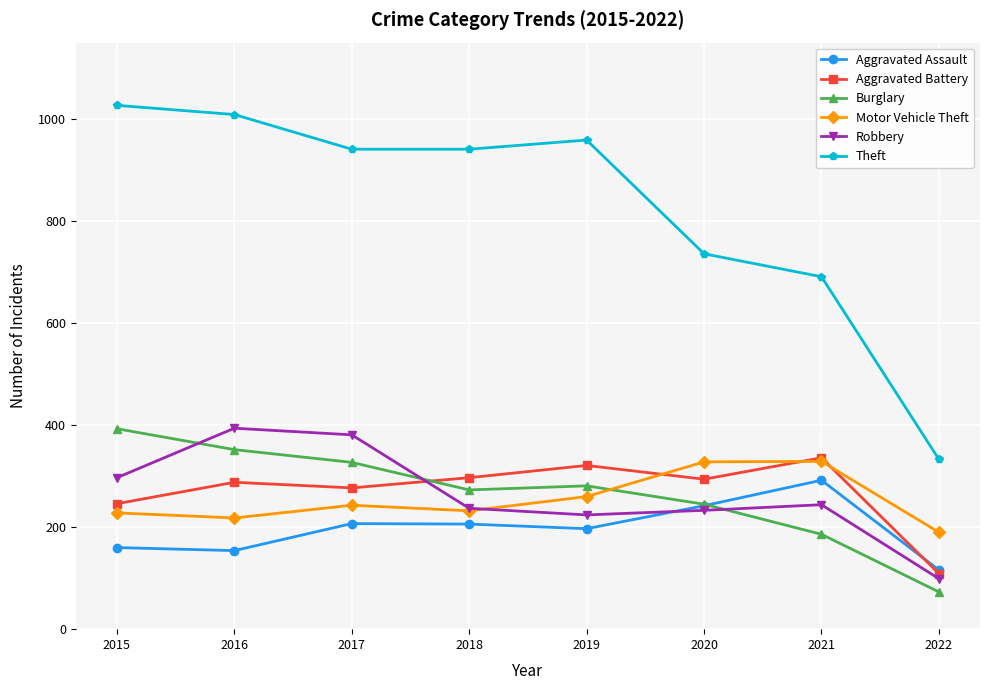

What is the total value across all series at 2015?

2351